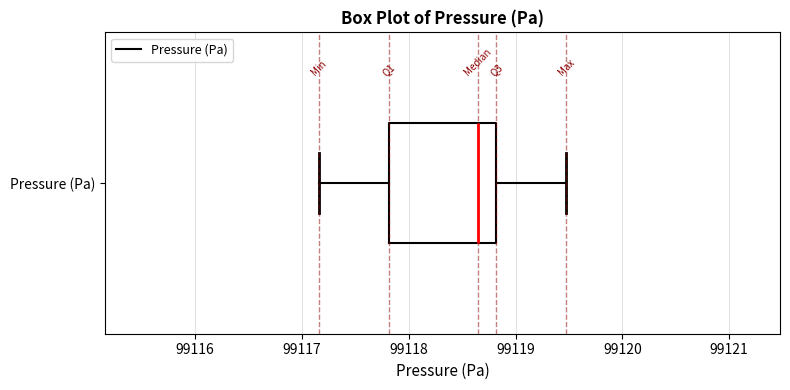

Where does the median line of the box for Pressure (Pa) sit on the x-axis? The values are not printed on the chart, so give them approximately, as read against the axis.

99118.6